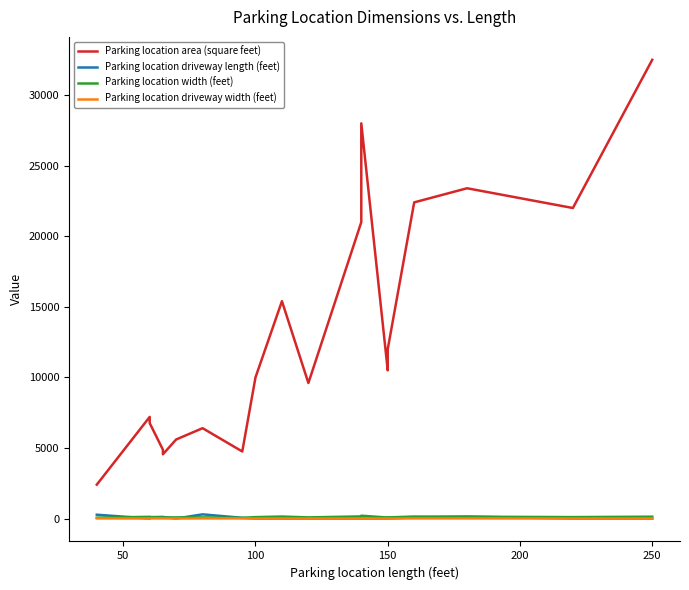

Is the value of Parking location width (feet) at 14 greater than the value of Parking location area (square feet) at 9?

No